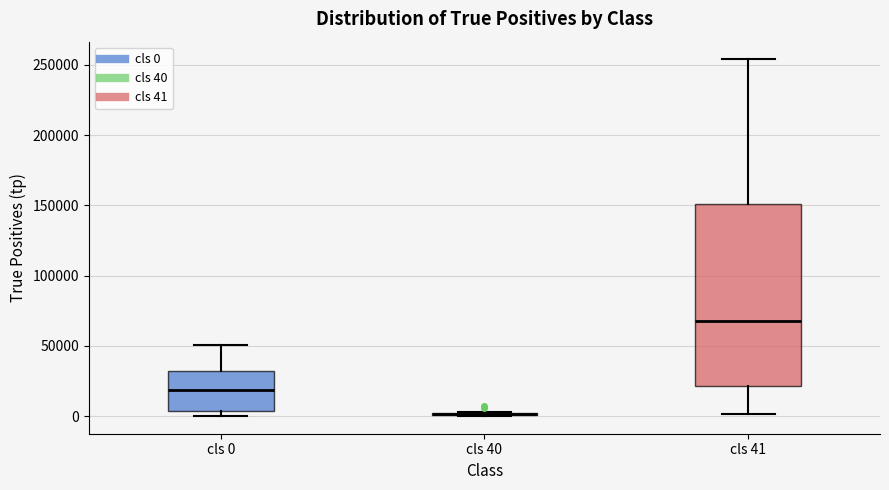

Where does the lower whisker of the box for cls 41 end on the y-axis? The values are not printed on the chart, so give them approximately, as read against the axis.

0